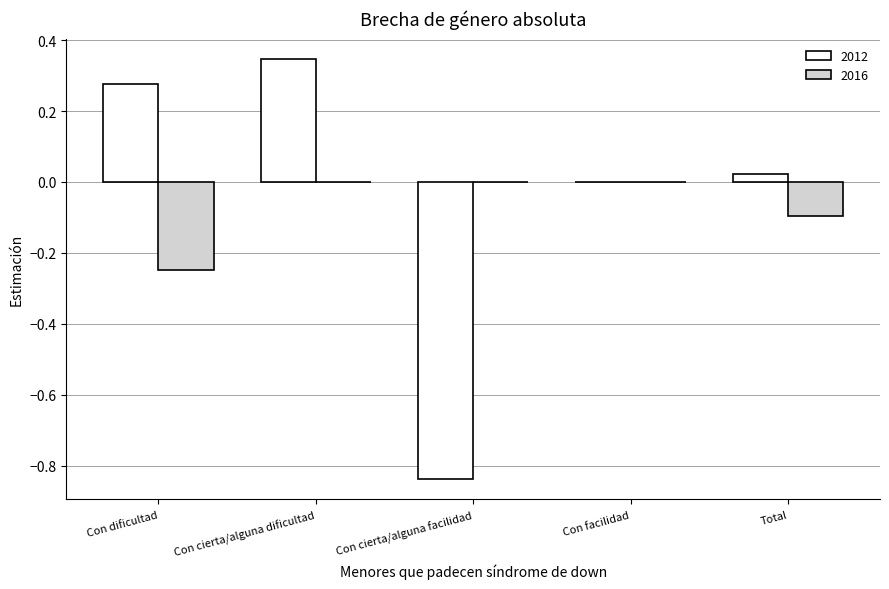

What is the sum of the 2012 values at Con dificultad and Con cierta/alguna facilidad?

-0.6